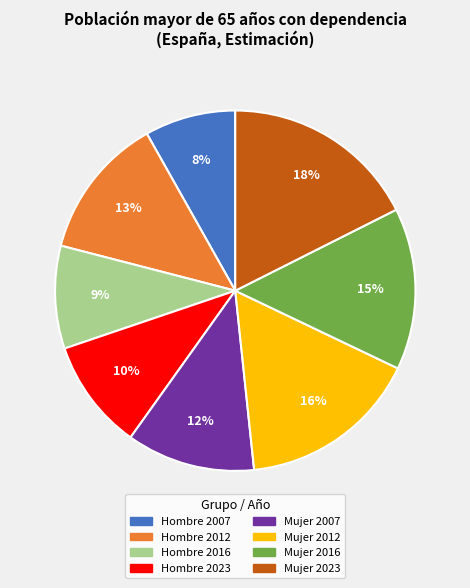

How many segments does this pie chart have?

8